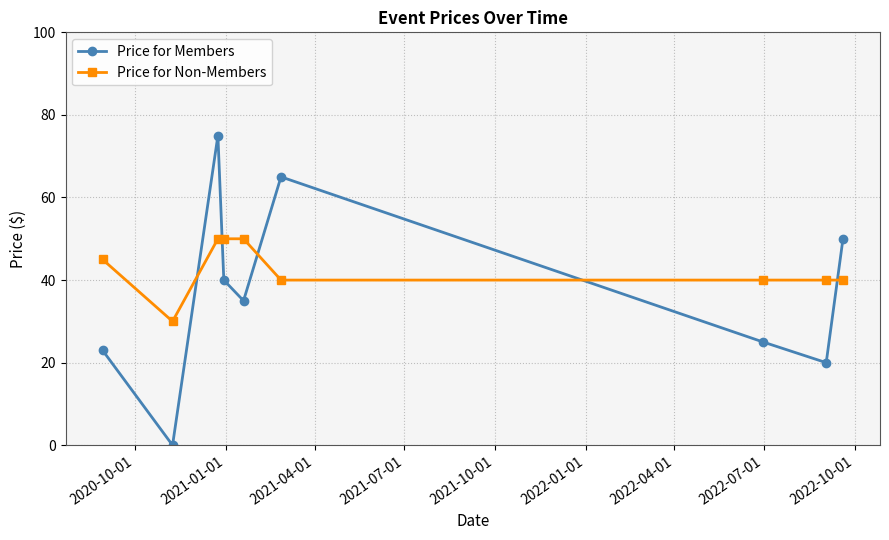

What is the maximum value for Price for Non-Members?

50